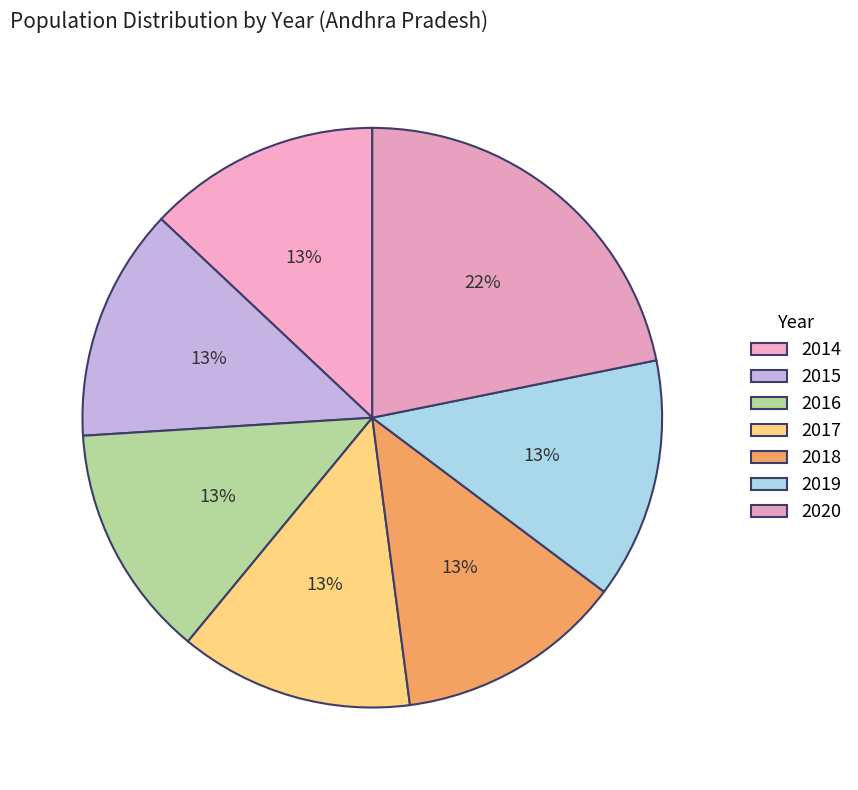

Count the number of slices in the pie.

7